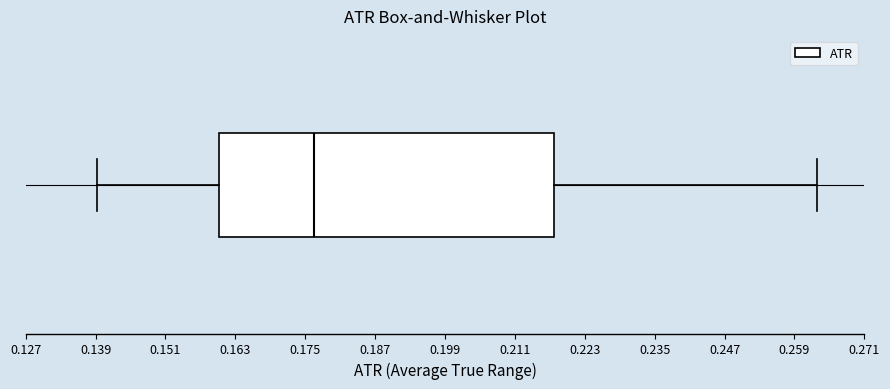

Where does the left whisker of the box end on the x-axis? The values are not printed on the chart, so give them approximately, as read against the axis.

0.140